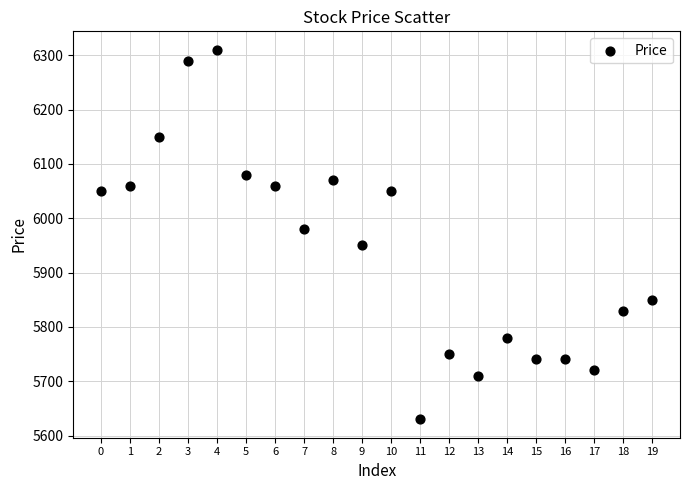

What Y value in the scatter plot is closest to 5970?

5980